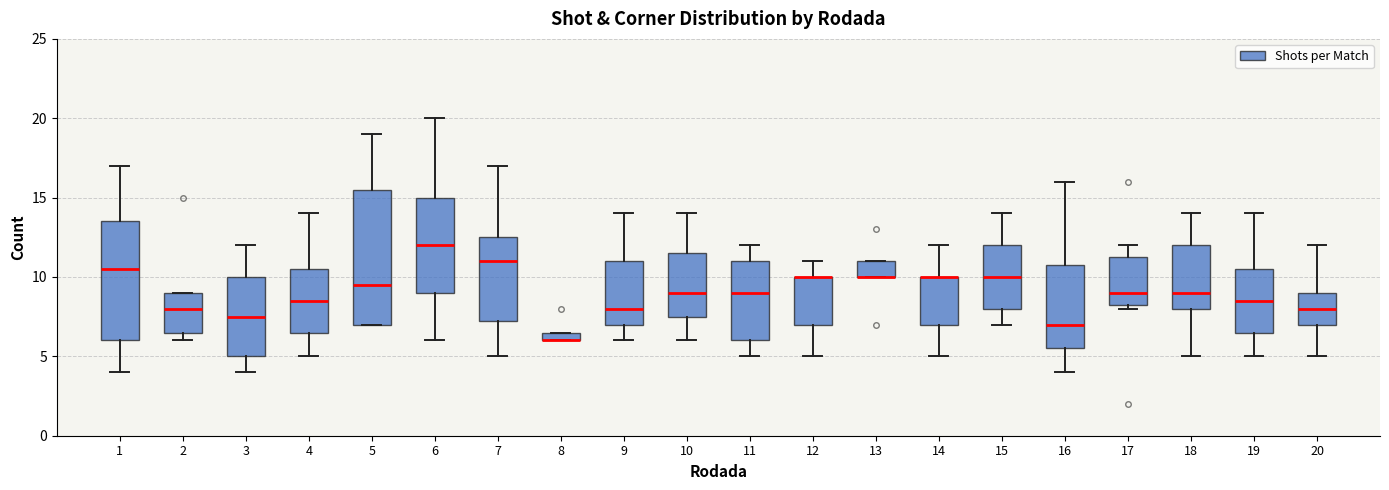

Comparing the boxes themselves (not the whiskers), which one is the tallest?

5